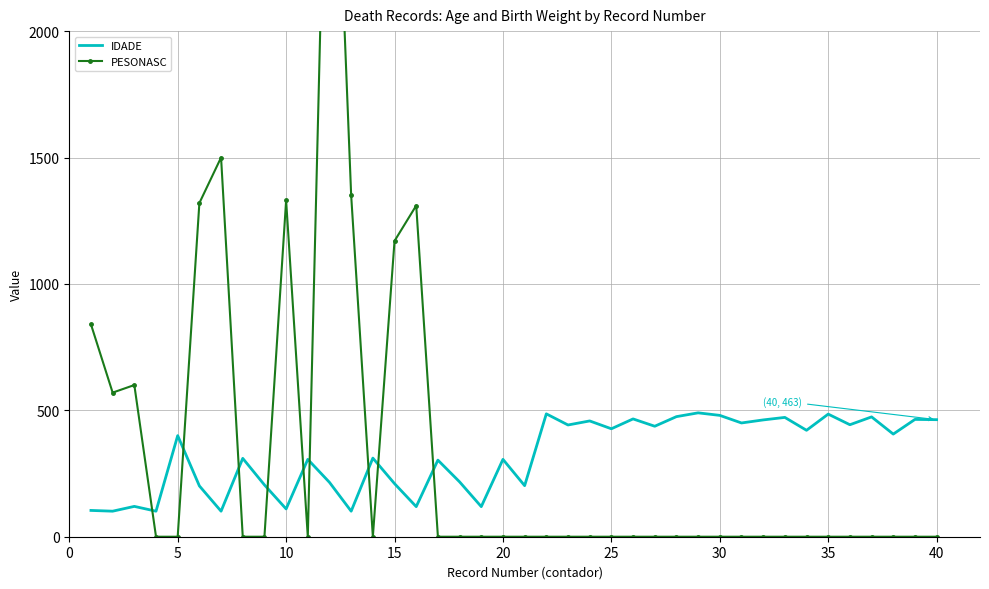

What is the maximum value for IDADE?

490